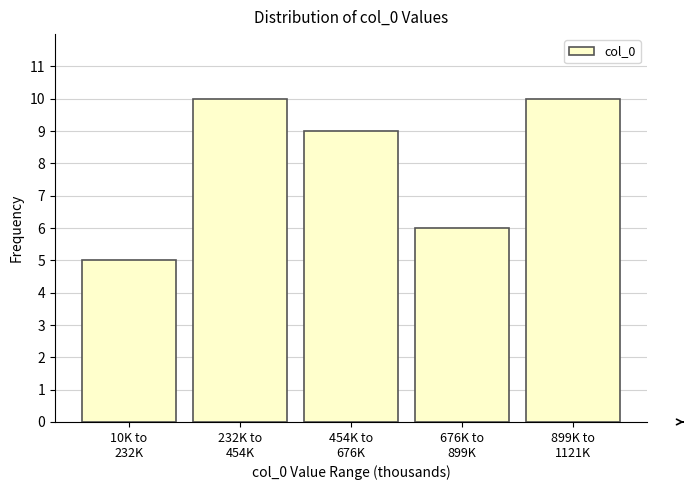

Reading left to right, transcribe all the data shown in this chart.

5	10	9	6	10